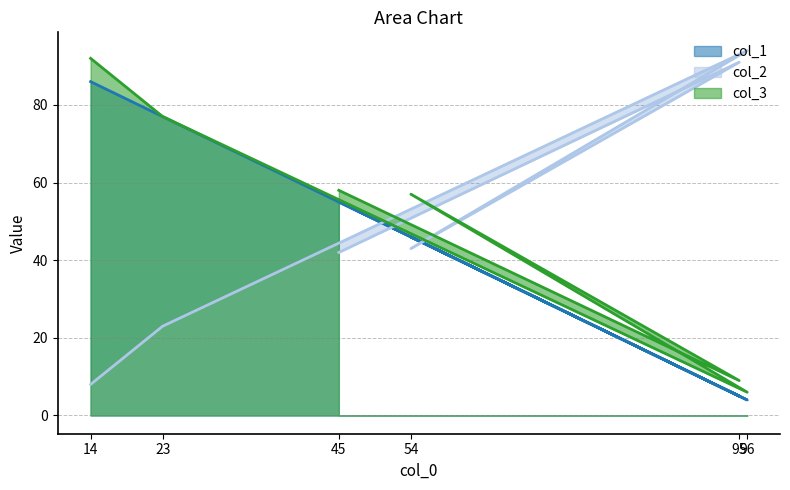

How many interior local peaks does the col_1 series have?

1